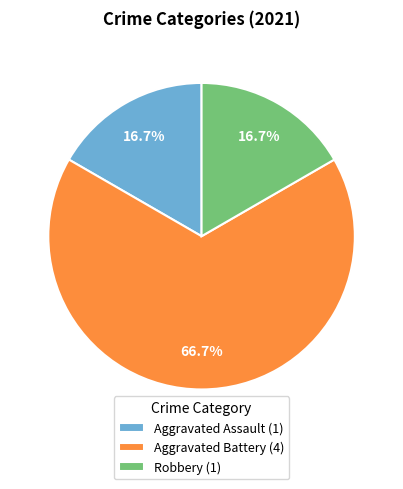

To the nearest percent, what percentage of the pie is Aggravated Battery?

67%